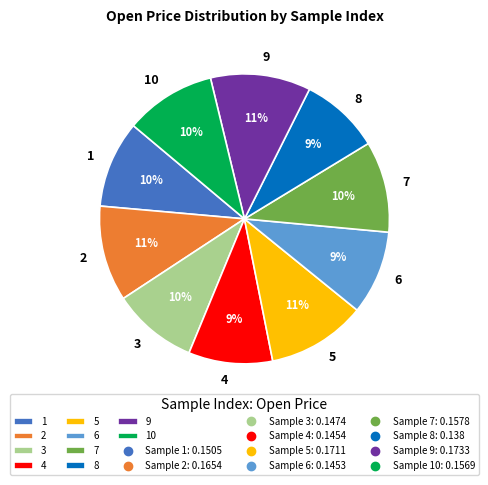

To the nearest percent, what portion does 6 represent?

9%